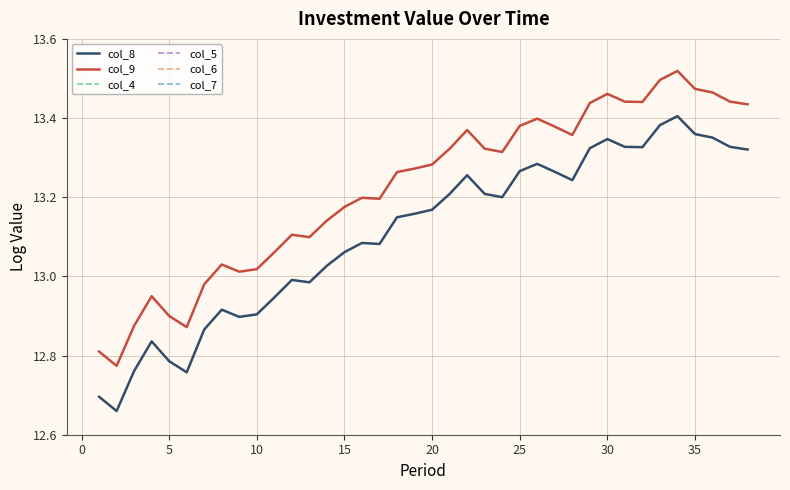

Is it true that col_8 equals 3.4 at 25?

False